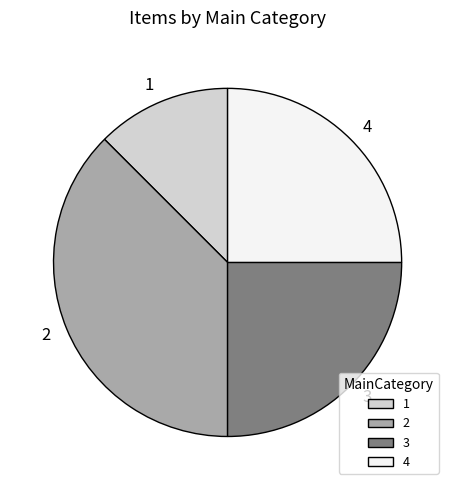

Is it true that 2 is 38% of the pie?

True